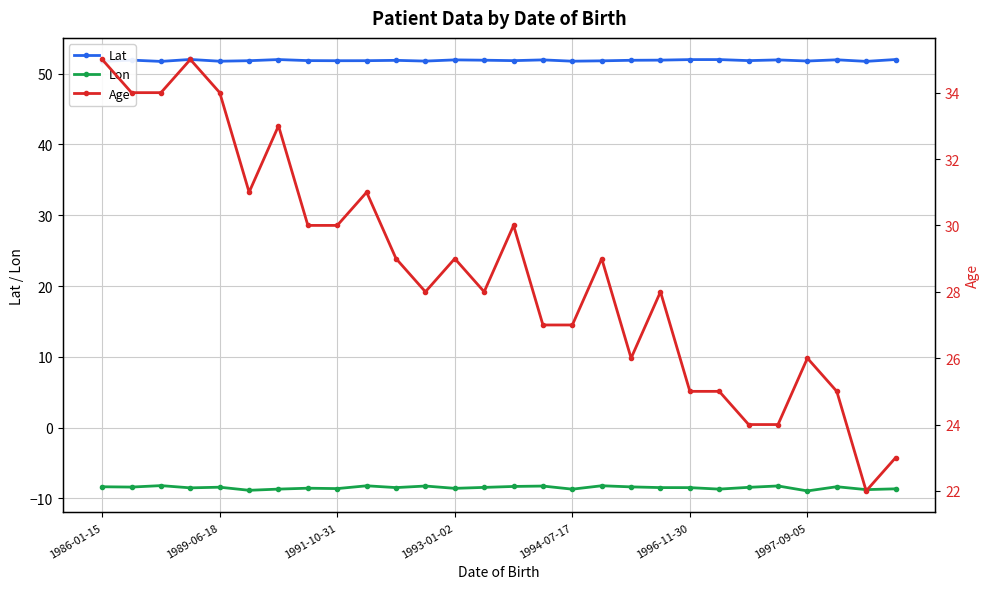

The Lat series shows 88.8 at 1993-01-02. True or false?

False